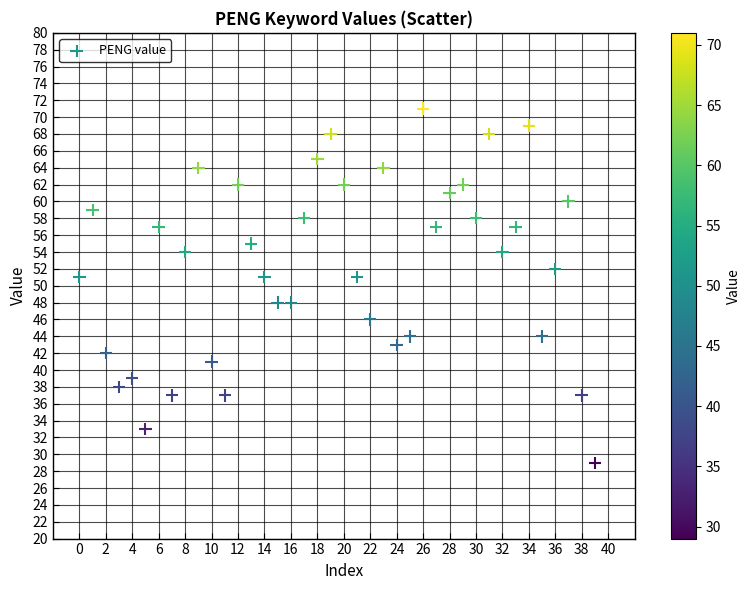

What is the range of Y values (max minus min)?

42